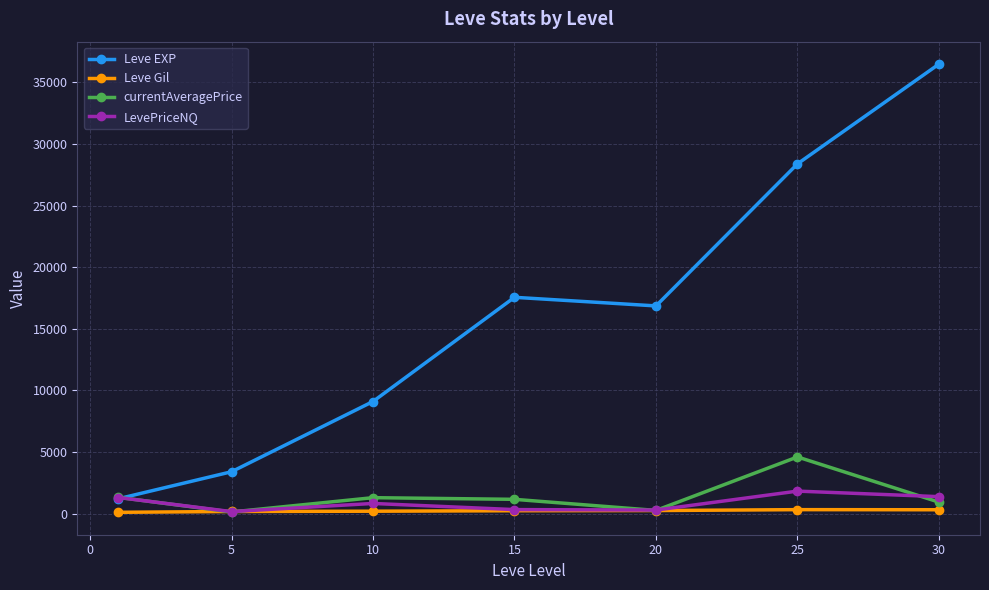

Which series has the largest total across all categories?

Leve EXP